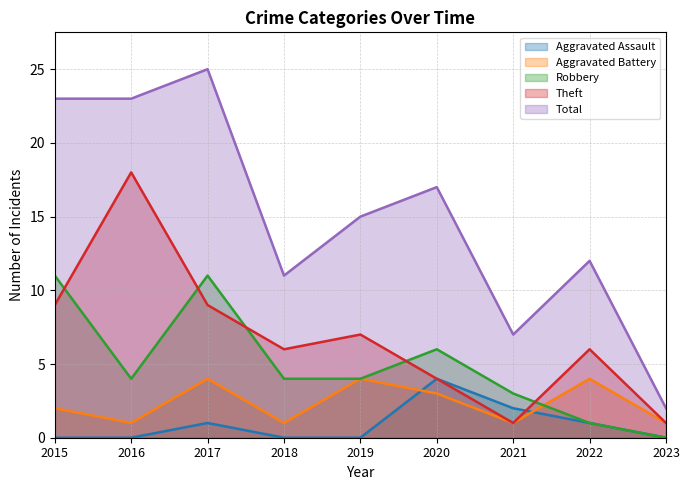

Which category has the highest value across all series?

2017